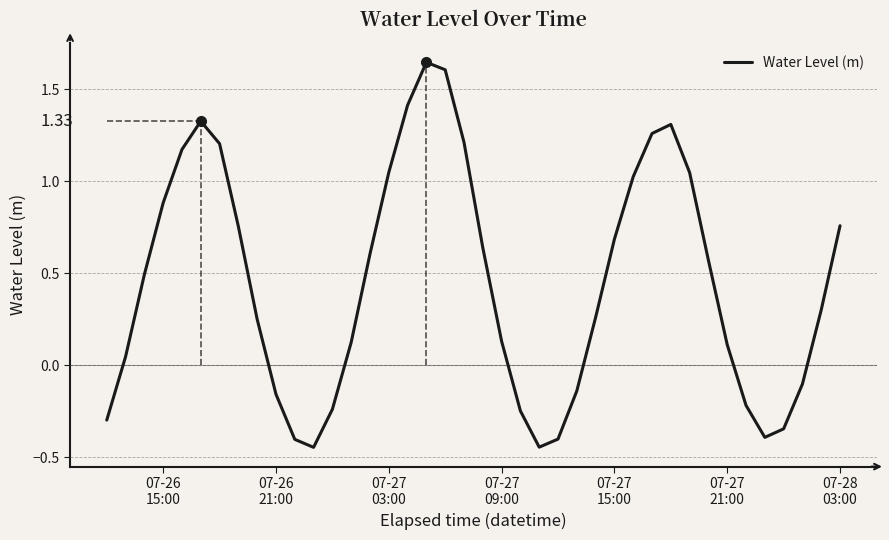

What is the value of the 9th point from the left?

0.3